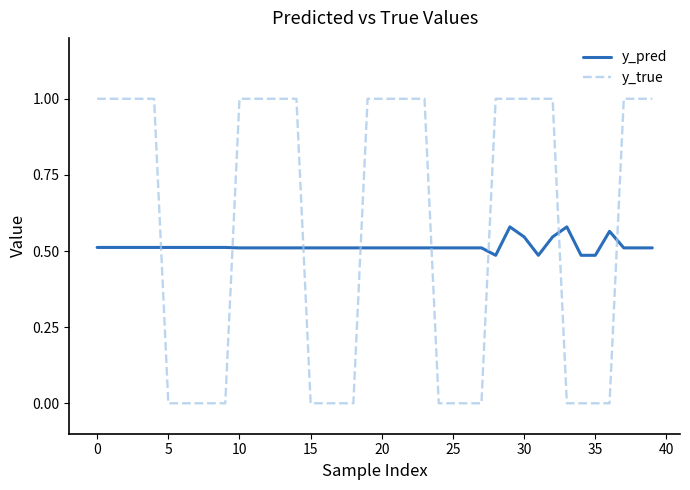

What are all the series names shown in the legend?

y_pred, y_true